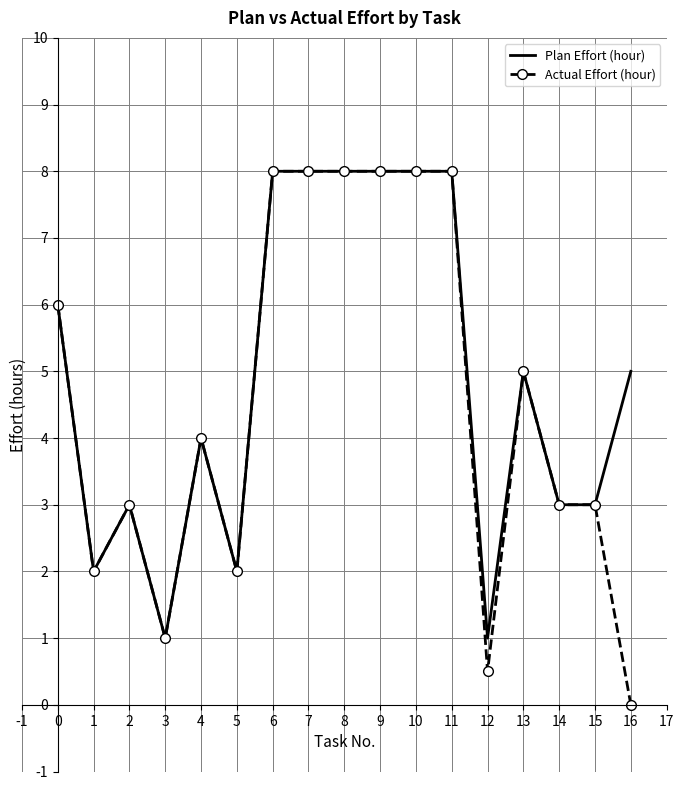

What is the maximum value for Actual Effort (hour)?

8.0